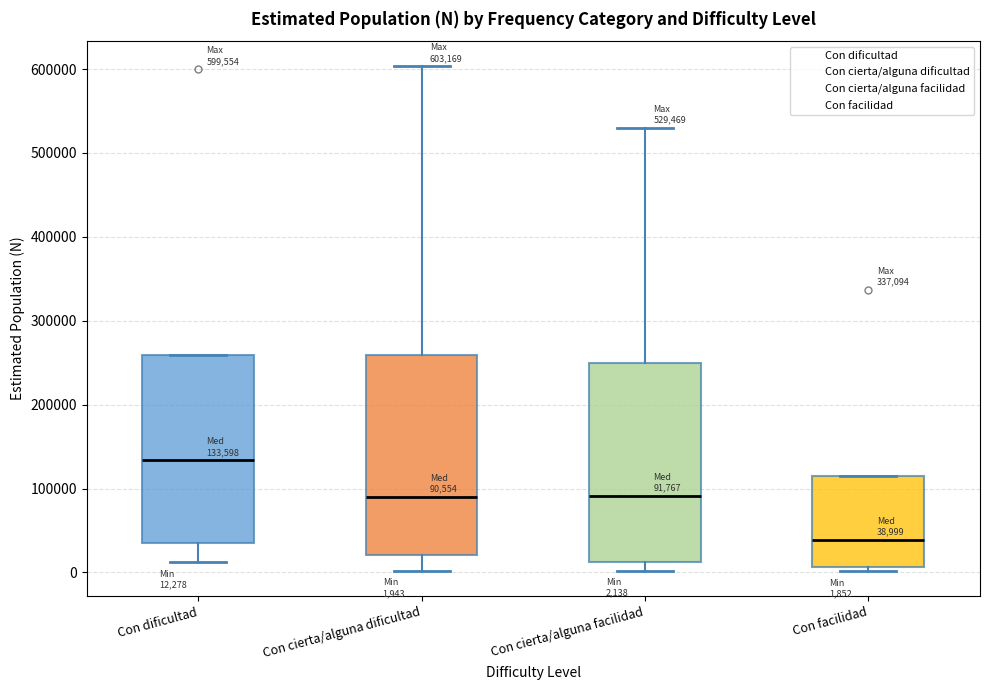

Which box's median line is the highest?

Con dificultad